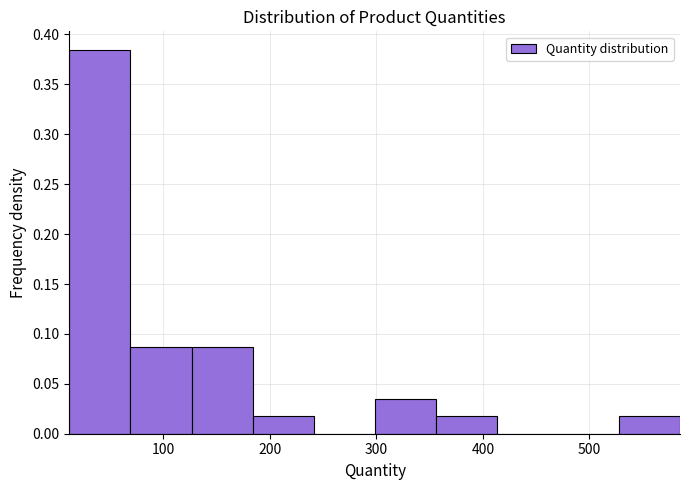

Over which range of the x-axis is the bar tallest?

10 to 70